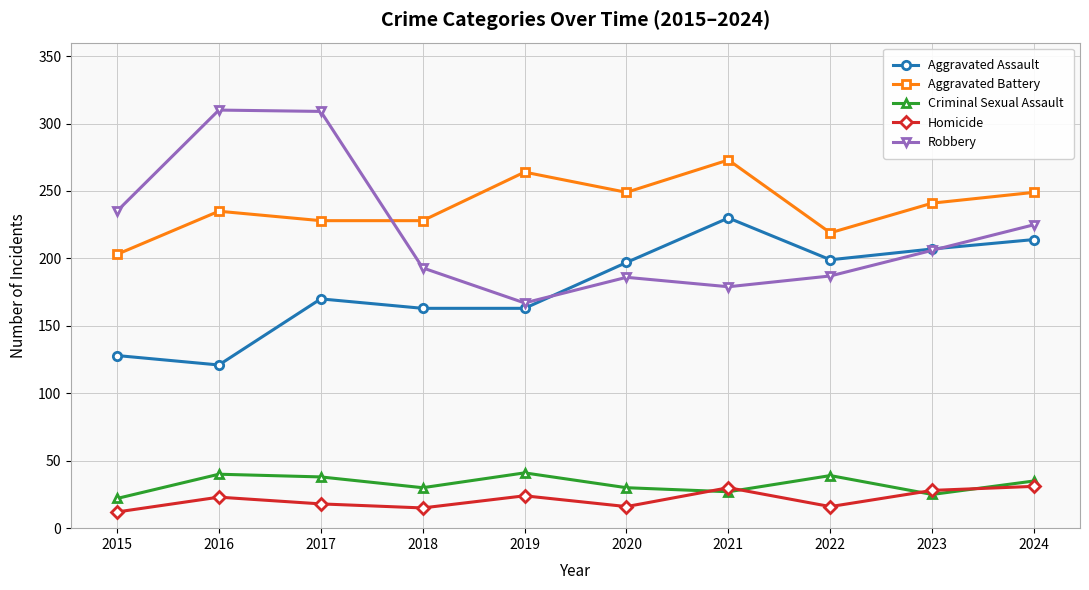

What is the difference between the Aggravated Battery values at 2018 and 2020?

21